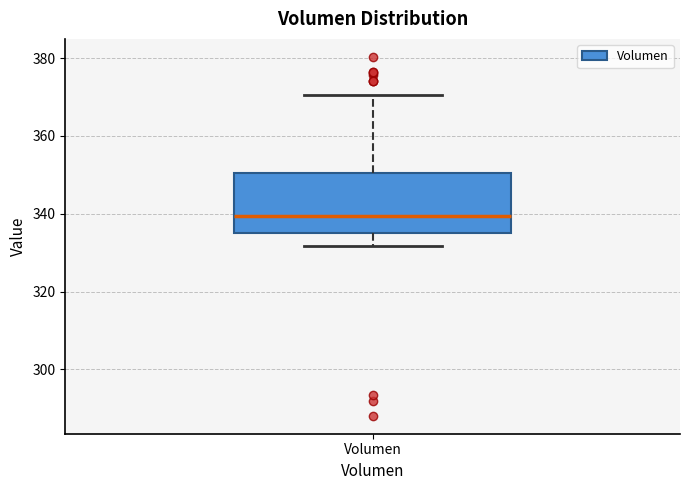

Transcribe this box plot: give where the median line is, the range the box spans, and where the two whiskers end, as read against the y-axis. The values are not printed on the chart, so give them approximately, as read against the axis.

median 340, box 336 to 350, whiskers 332 to 370